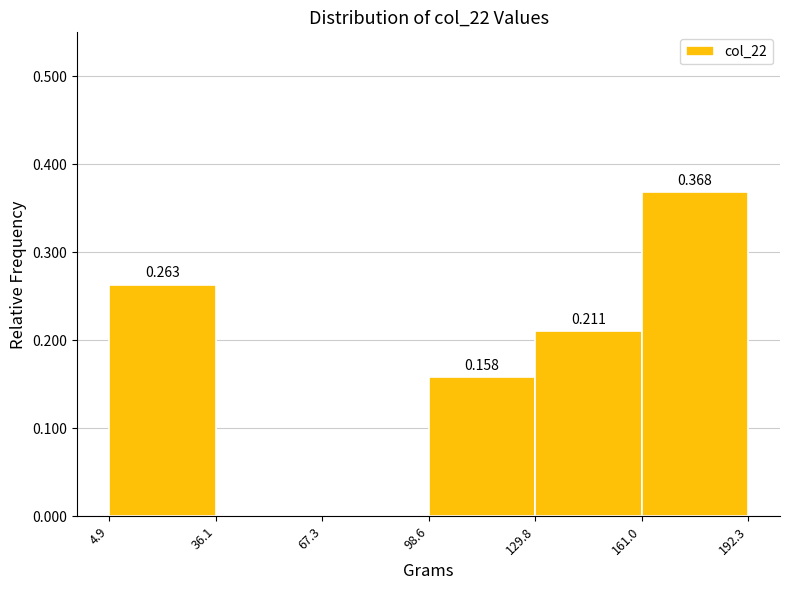

Over which range of the x-axis is the bar tallest?

161.0 to 192.3